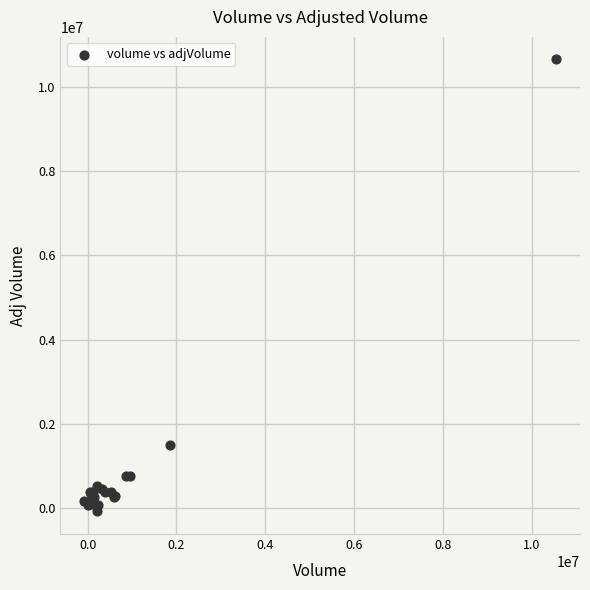

What Y value in the scatter plot is closest to 5287910?

1507954.8